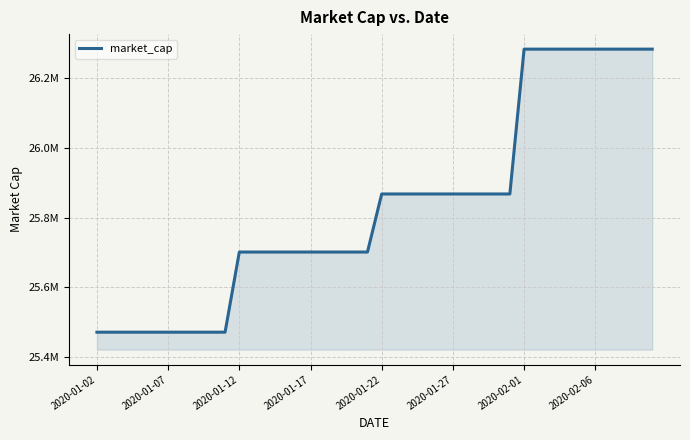

Is this an area chart (filled region under the line)?

Yes